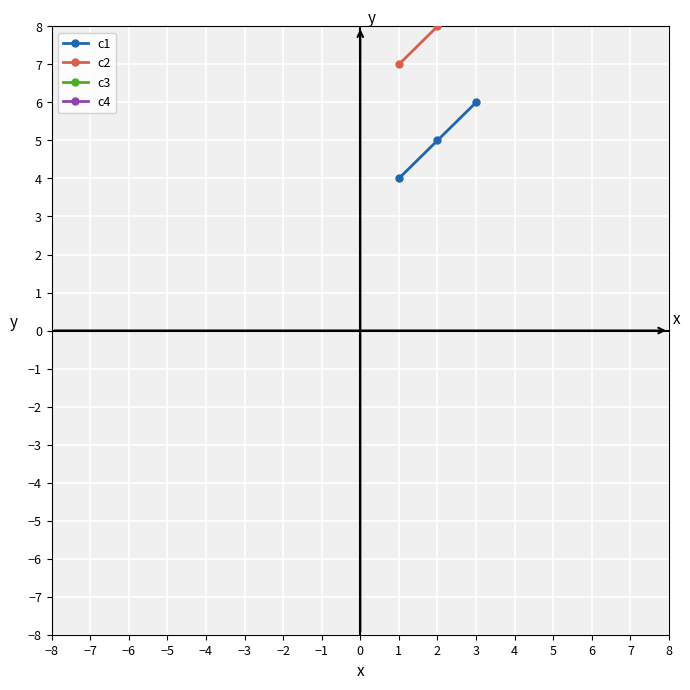

List the labels in order of c1 value, smallest first.

1, 2, 3